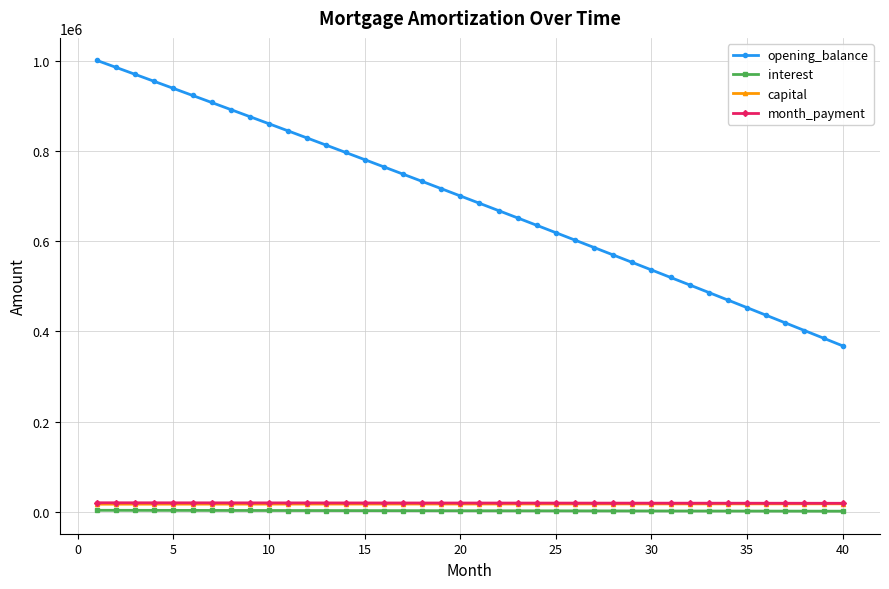

Which series has the widest spread of values?

opening_balance